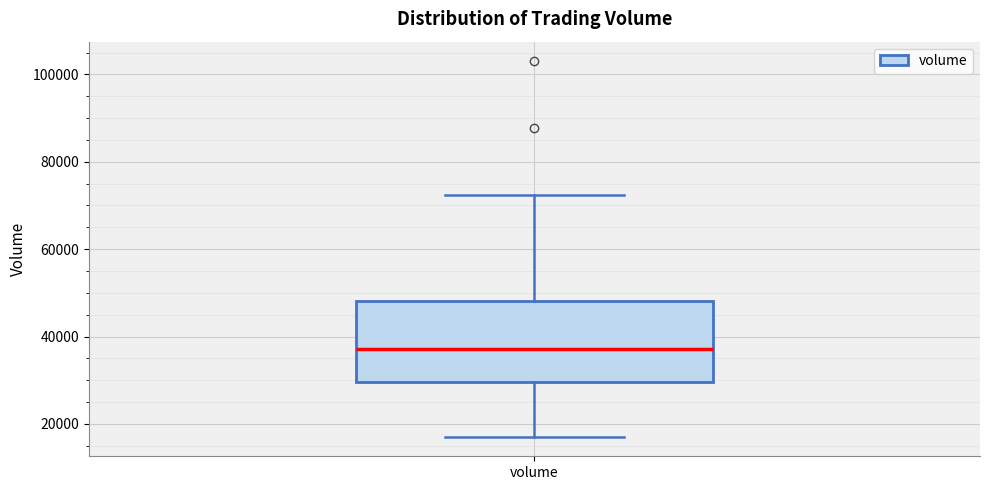

Where does the upper whisker of the box for volume end on the y-axis? The values are not printed on the chart, so give them approximately, as read against the axis.

72000